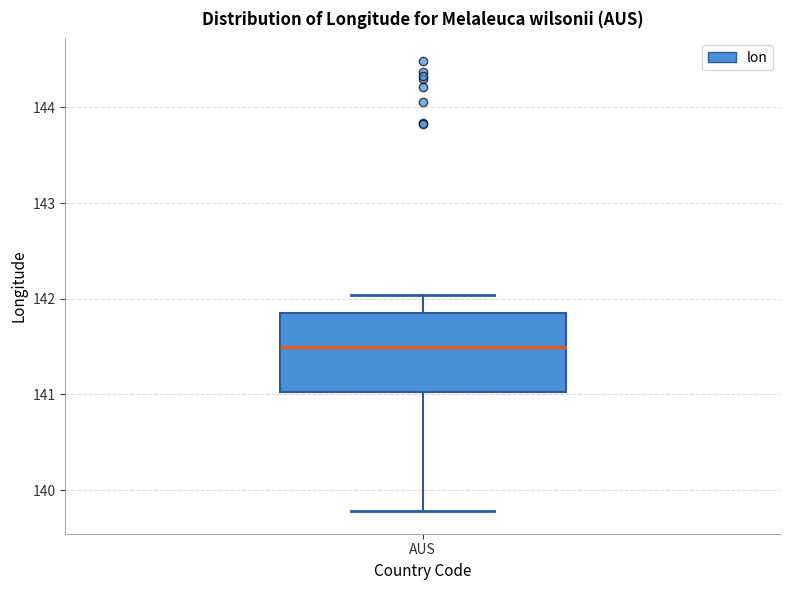

Transcribe this box plot: give where the median line is, the range the box spans, and where the two whiskers end, as read against the y-axis. The values are not printed on the chart, so give them approximately, as read against the axis.

median 141.5, box 141.0 to 141.9, whiskers 139.8 to 142.0